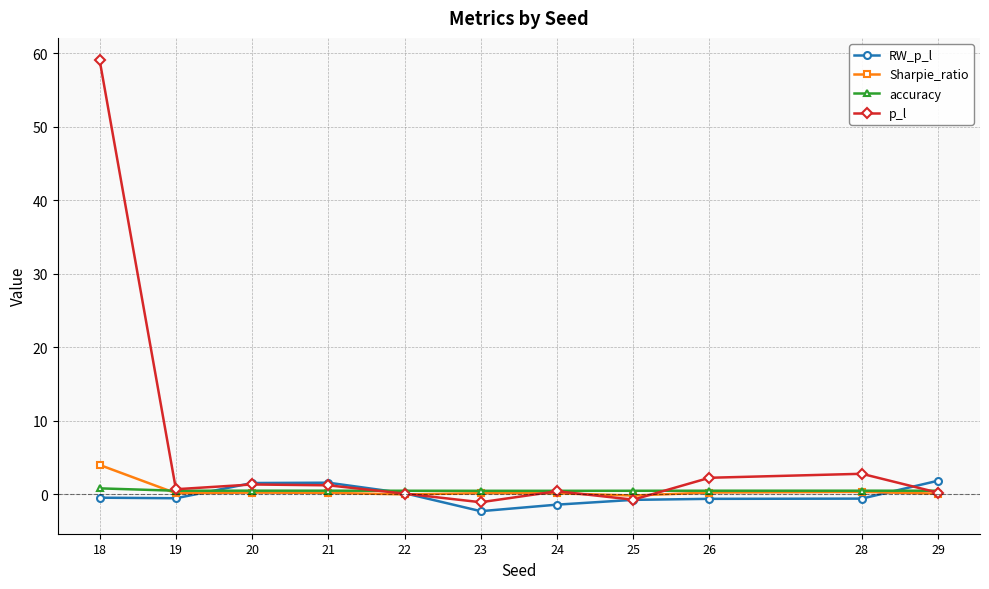

How many categories are shown in the chart?

11